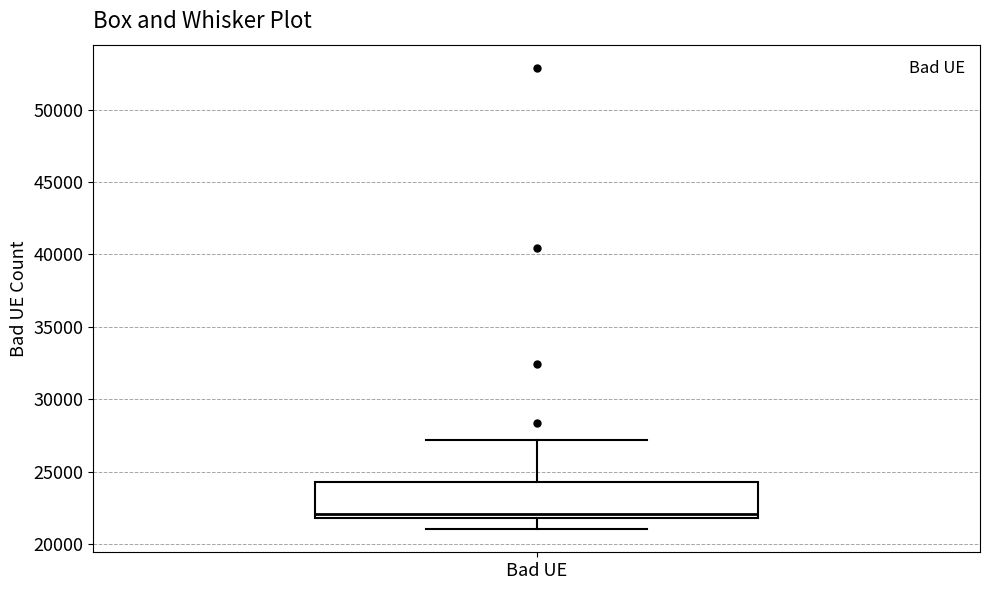

Transcribe this box plot: give where the median line is, the range the box spans, and where the two whiskers end, as read against the y-axis. The values are not printed on the chart, so give them approximately, as read against the axis.

median 22000 (just above the box's lower edge), box 22000 to 24500, whiskers 21000 to 27000